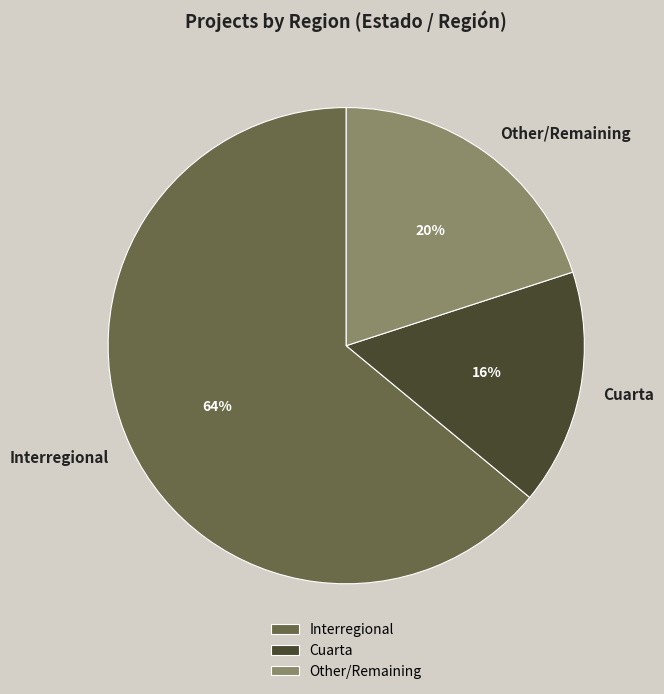

Count the number of slices in the pie.

3